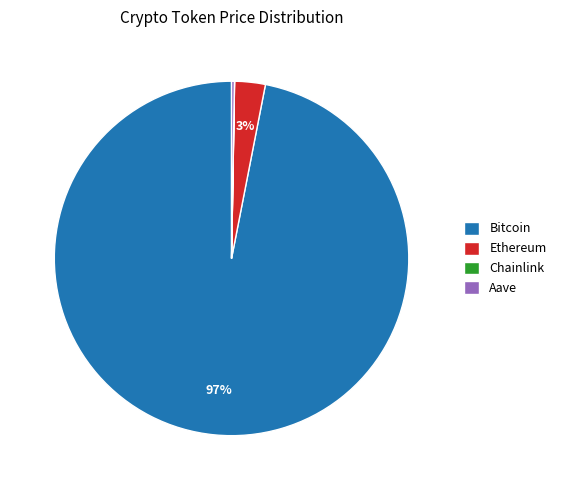

Is it true that Bitcoin is 89% of the pie?

False